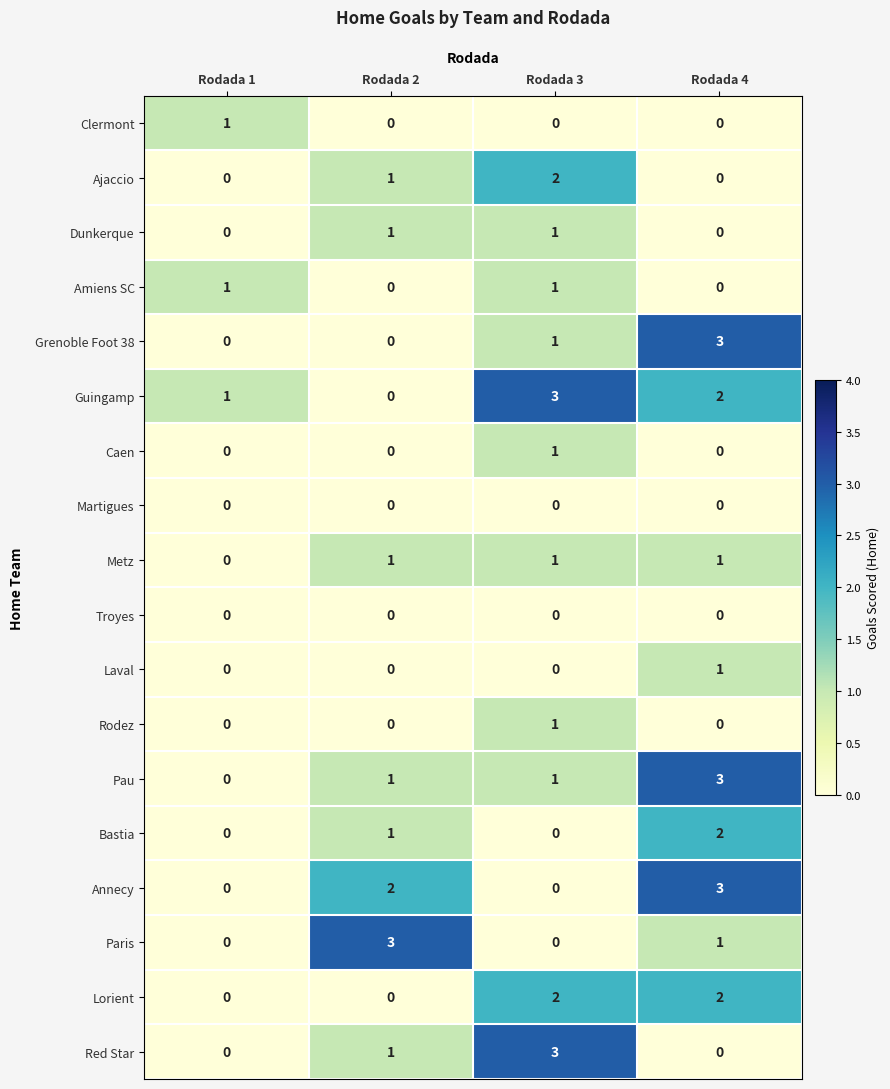

Count the Laval values in the range 0 to 1.

4